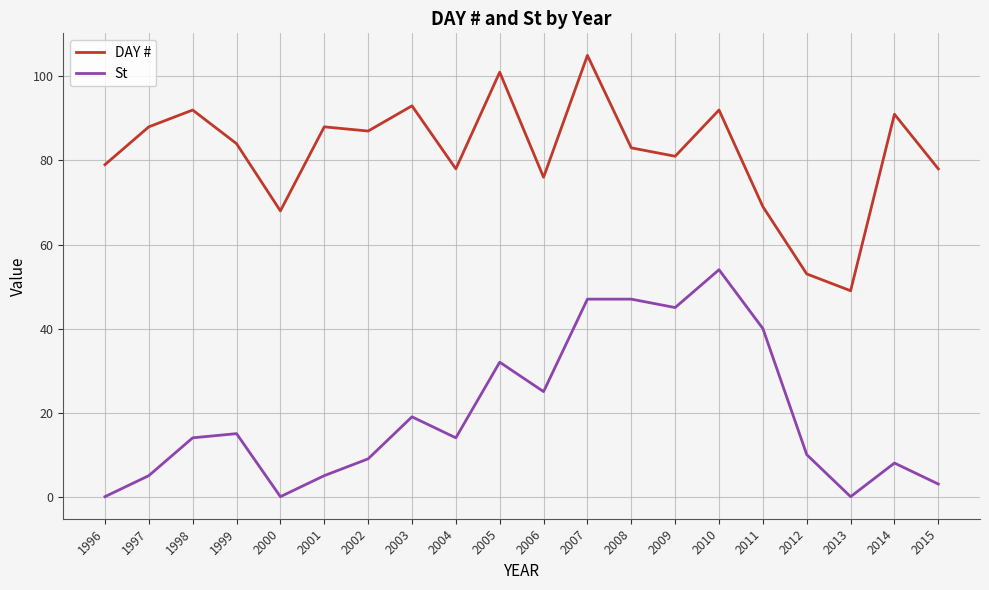

How many lines are shown in the chart?

2